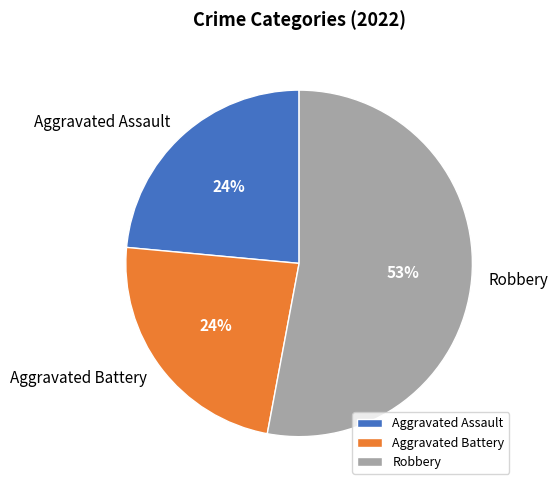

True or false: Robbery accounts for 67% of the total.

False